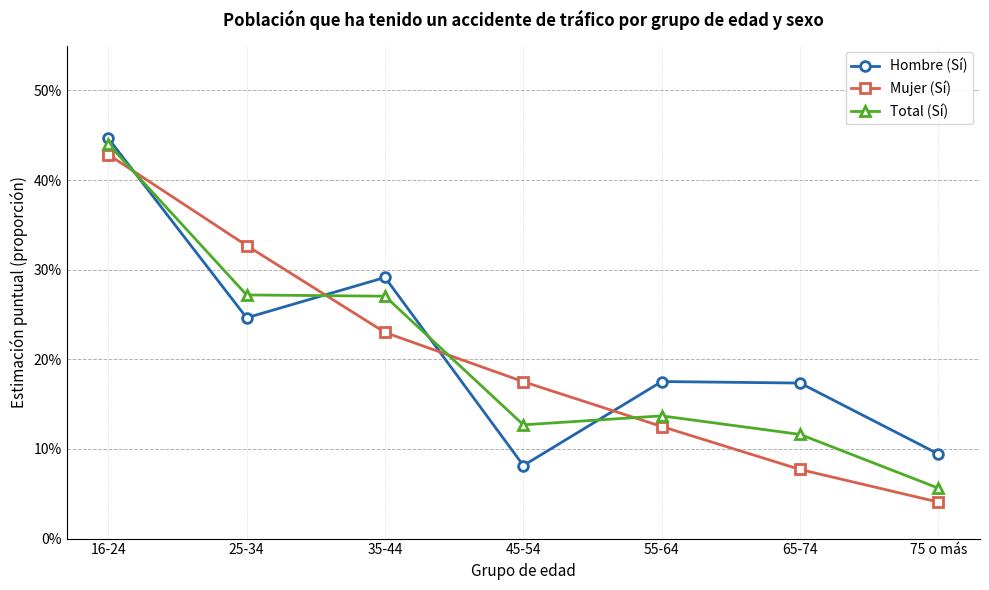

At which label does Mujer (Sí) reach its peak?

16-24